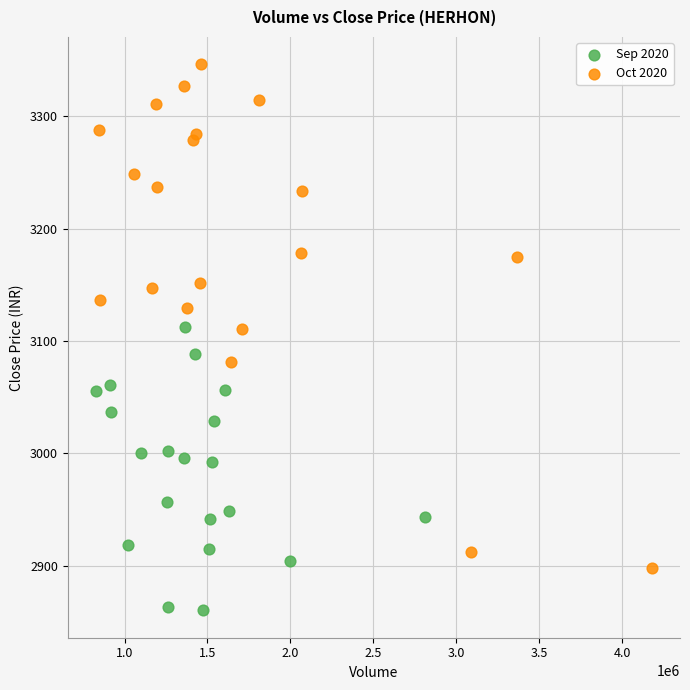

Which series reaches the maximum Y coordinate?

Oct 2020